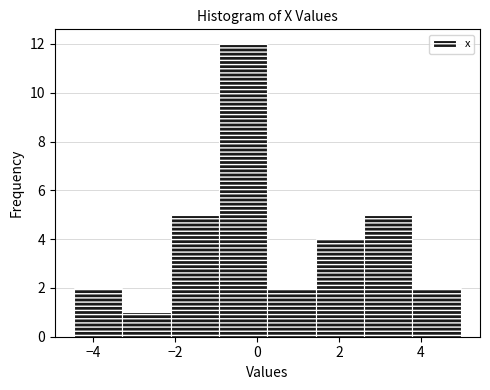

Over which range of the x-axis is the bar tallest?

-1.0 to 0.2